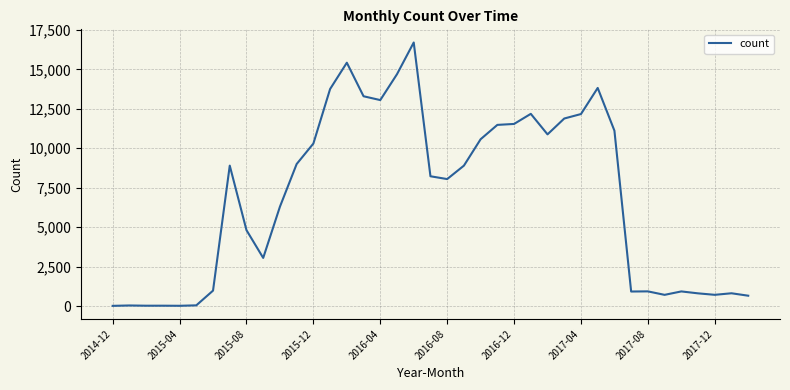

What is the difference between the maximum and minimum values?

16685